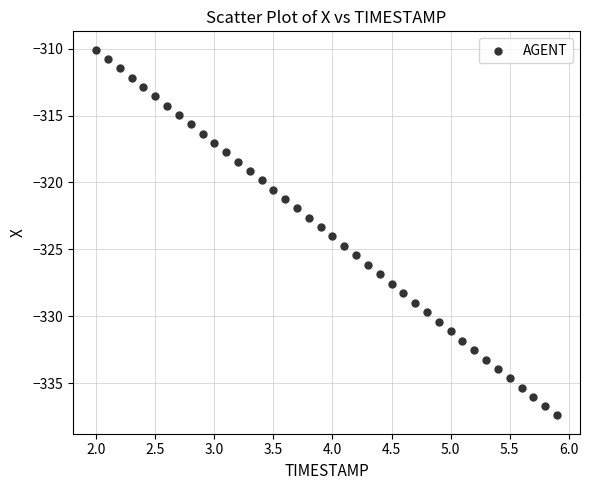

What is the range of X values (max minus min)?

3.9